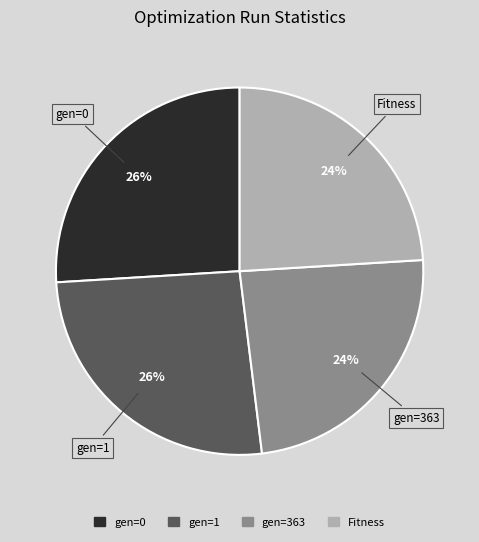

Combined, do gen=363 and Fitness account for over 50%?

No